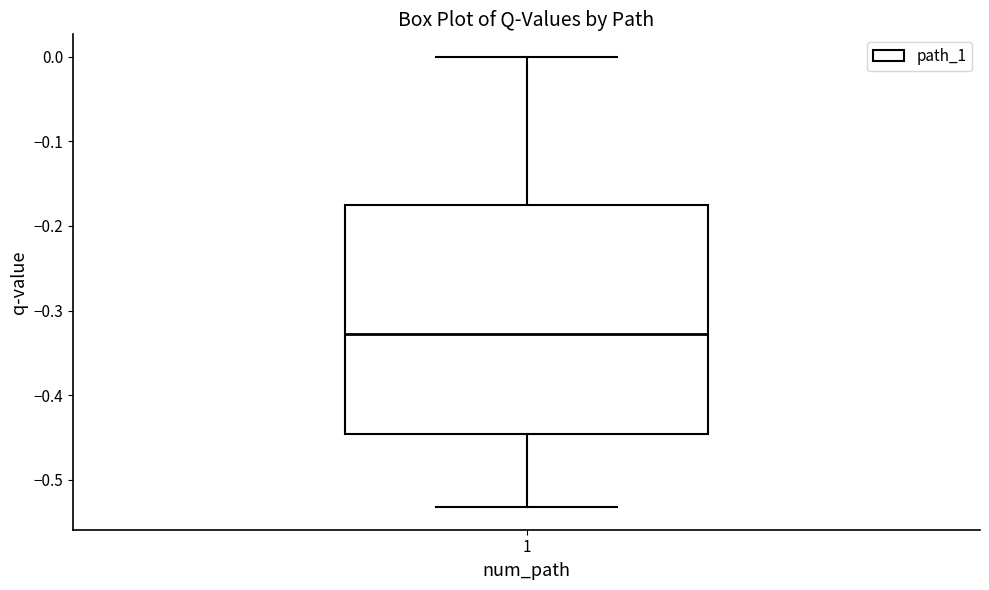

Where does the lower whisker of the box at x = 1 end on the y-axis? The values are not printed on the chart, so give them approximately, as read against the axis.

-0.53